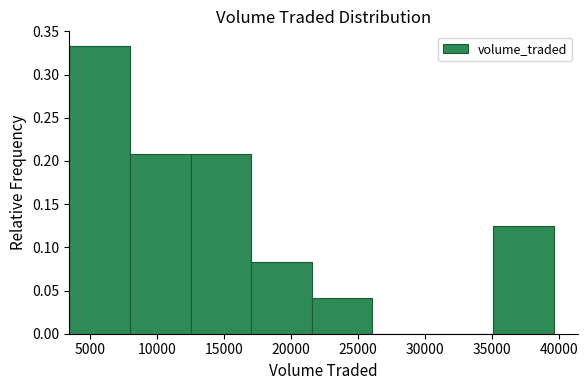

Reading left to right, transcribe this chart: for each bar, give the range it covers on the x-axis and its height. Neither the bar edges nor the heights are printed on the chart, so give them approximately, as read against the axes.

3500 to 8000: 0.335
8000 to 12500: 0.210
12500 to 17000: 0.210
17000 to 21500: 0.085
21500 to 26000: 0.040
26000 to 30500: 0
30500 to 35000: 0
35000 to 39500: 0.125